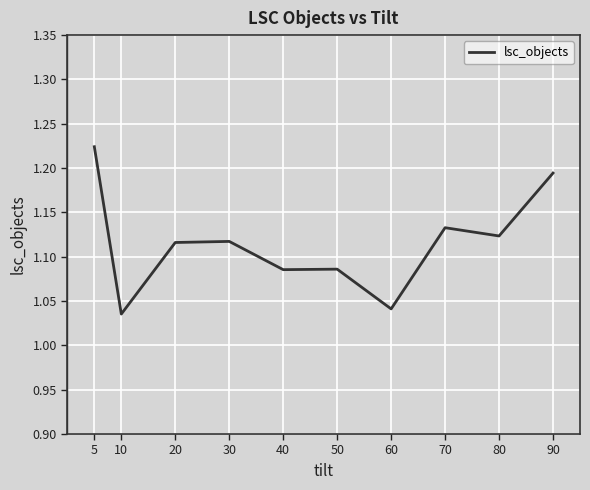

True or false: the data shows 1.9 at 30.

False